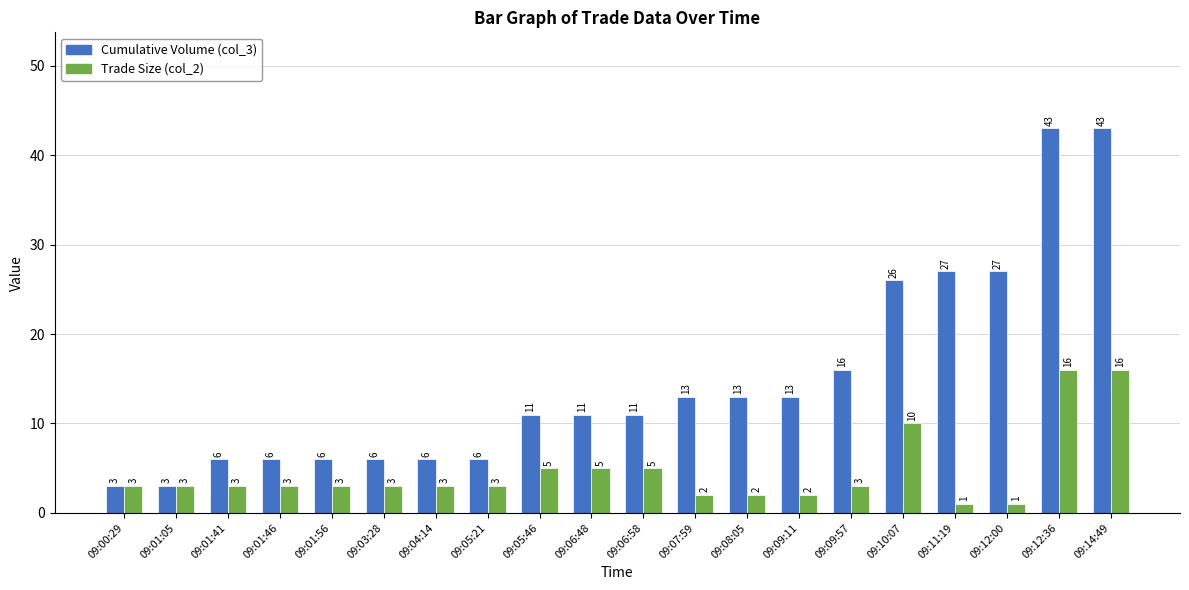

Which series has the largest total across all categories?

Cumulative Volume (col_3)